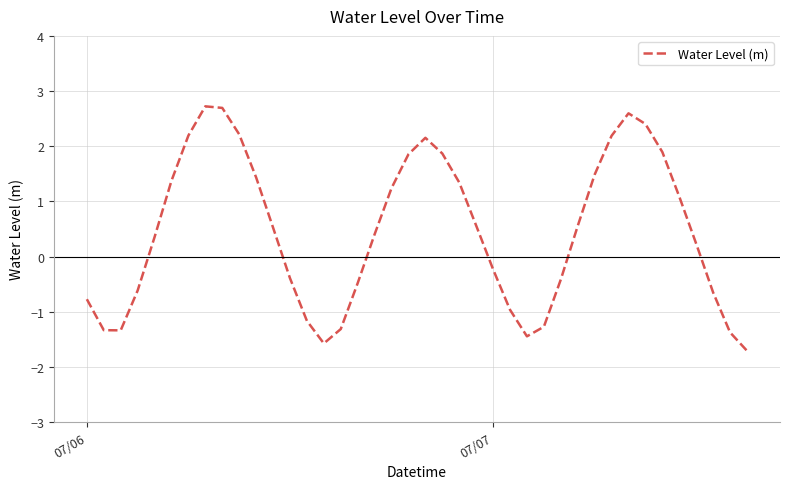

What is the minimum value shown in the chart?

-1.7